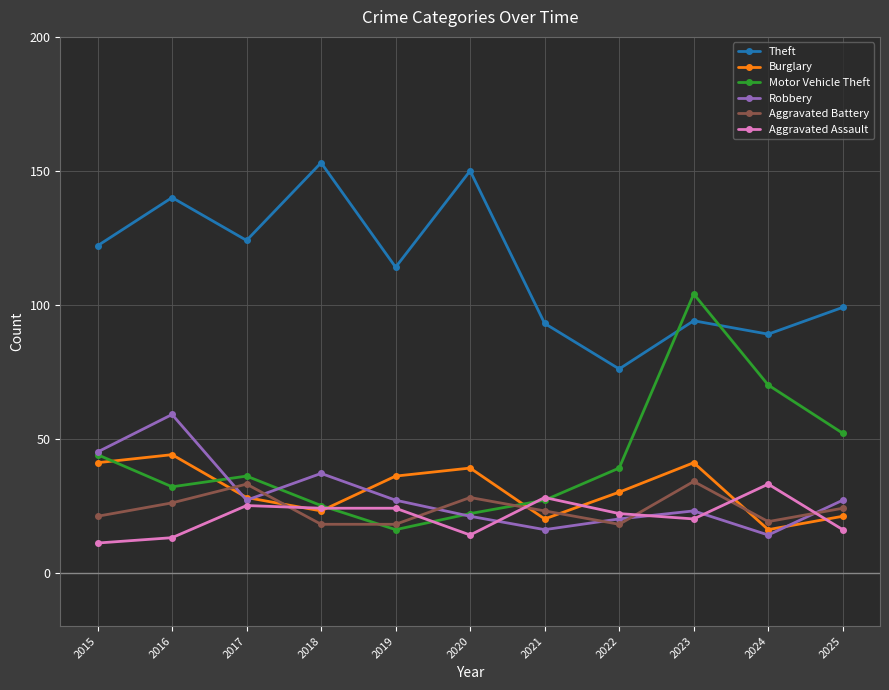

Which series has the largest range (max minus min)?

Motor Vehicle Theft